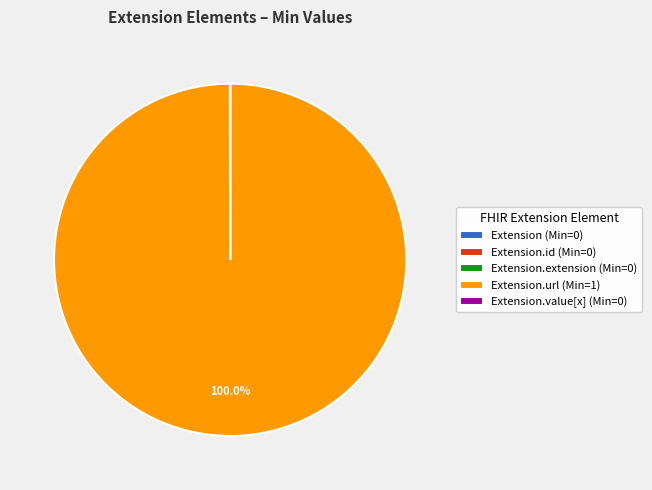

Which category has the biggest portion of the pie?

Extension.url (Min=1)